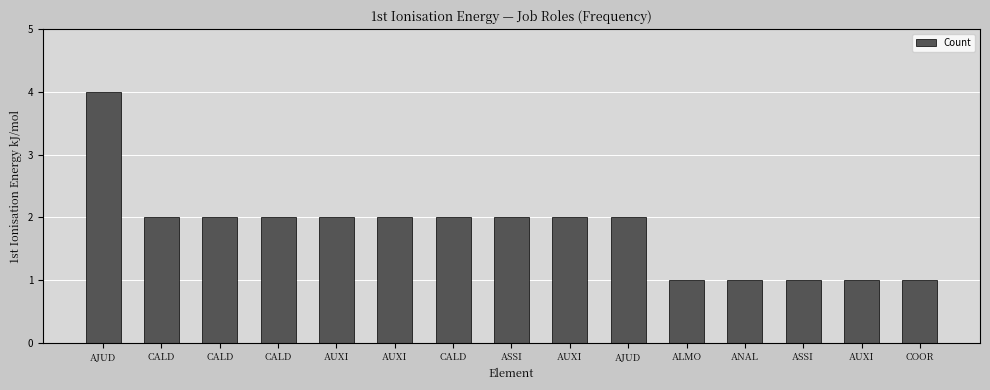

What is the difference between the values at CALD and AUXI?

1